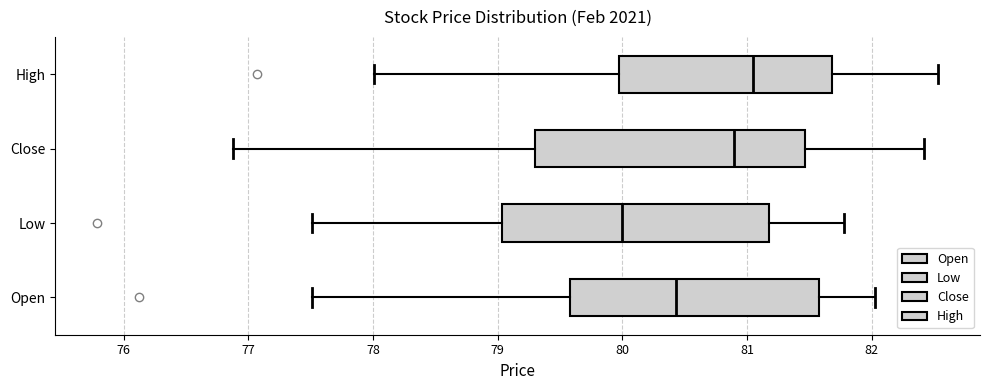

Which box has the furthest to the left median line?

Low